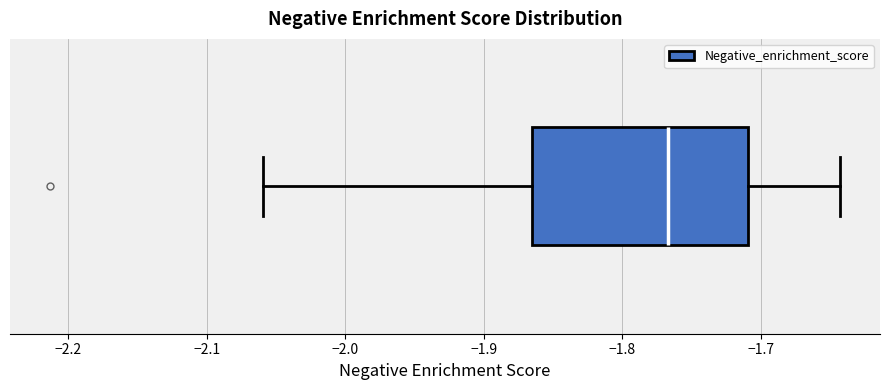

Read this box plot against the x-axis: the position of the median line, the range covered by the box, and the ends of both whiskers. The values are not printed on the chart, so give them approximately, as read against the axis.

median -1.77, box -1.87 to -1.71, whiskers -2.06 to -1.64